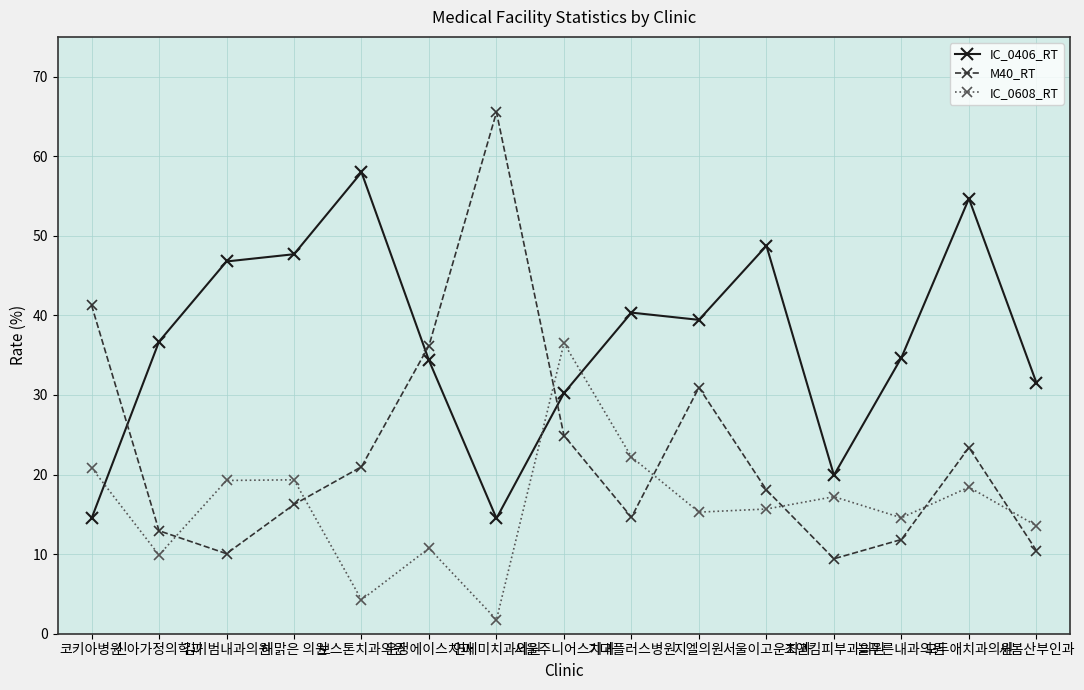

What is the minimum value for M40_RT?

9.4